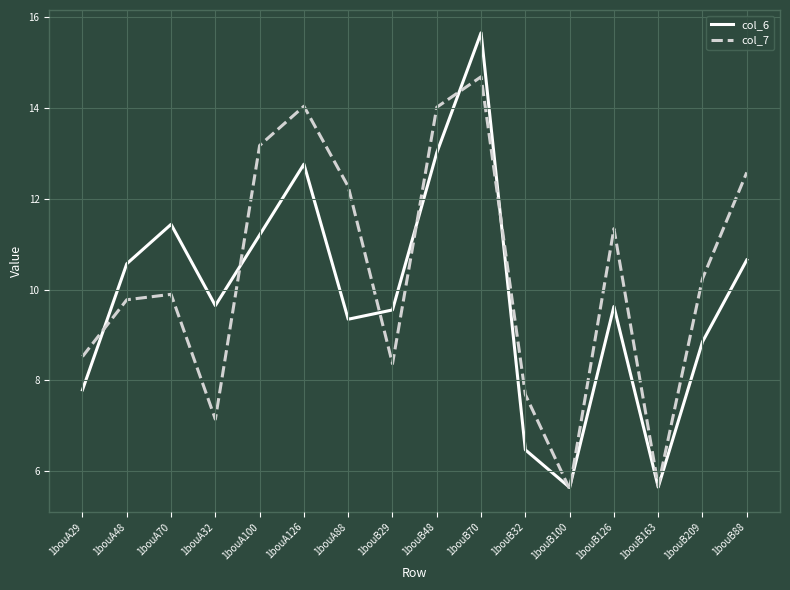

What is the lowest value of the col_6 series?

5.6